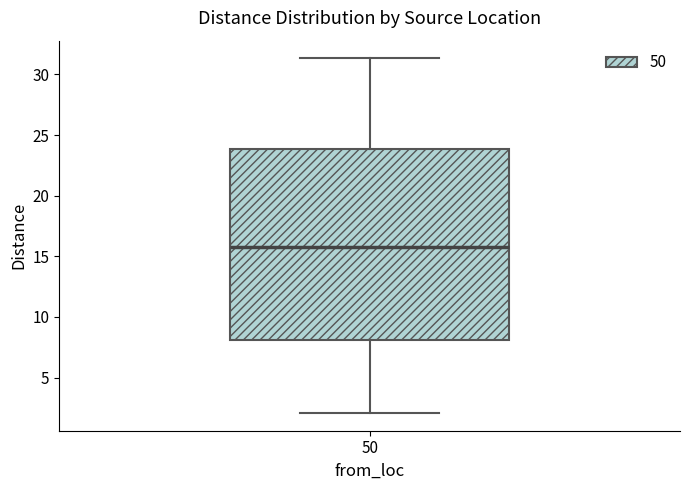

Transcribe this box plot: give where the median line is, the range the box spans, and where the two whiskers end, as read against the y-axis. The values are not printed on the chart, so give them approximately, as read against the axis.

median 16.0, box 8.0 to 24.0, whiskers 2.0 to 31.5